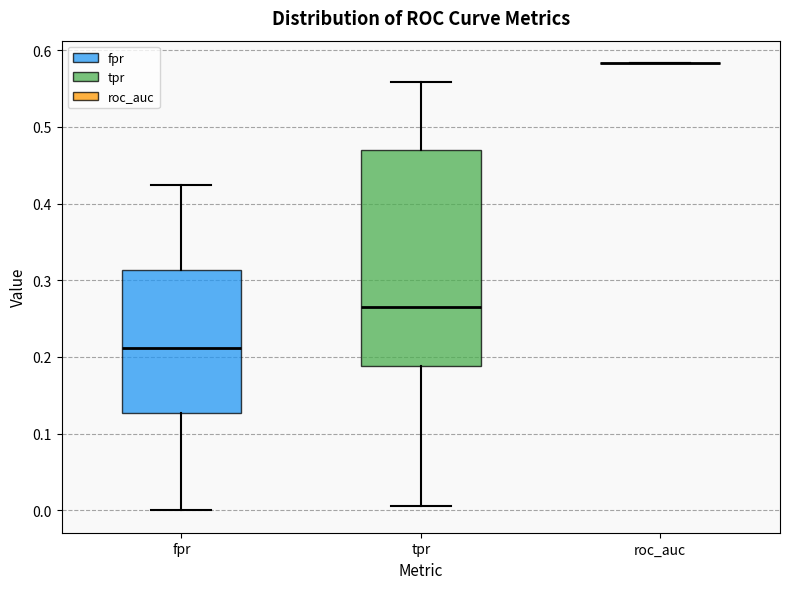

Reading left to right, transcribe this box plot: for each box, give where its median line is, the range the box spans, and where its two whiskers end, as read against the y-axis. The values are not printed on the chart, so give them approximately, as read against the axis.

fpr: median 0.21, box 0.13 to 0.31, whiskers 0.00 to 0.42
tpr: median 0.27, box 0.19 to 0.47, whiskers 0.01 to 0.56
roc_auc: box collapsed to a line at 0.58, whiskers 0.58 to 0.58